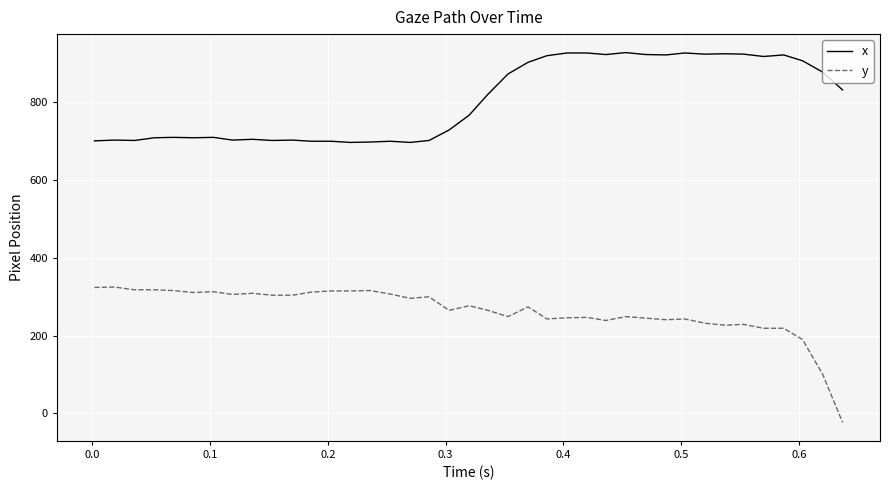

Which series has the largest range (max minus min)?

y